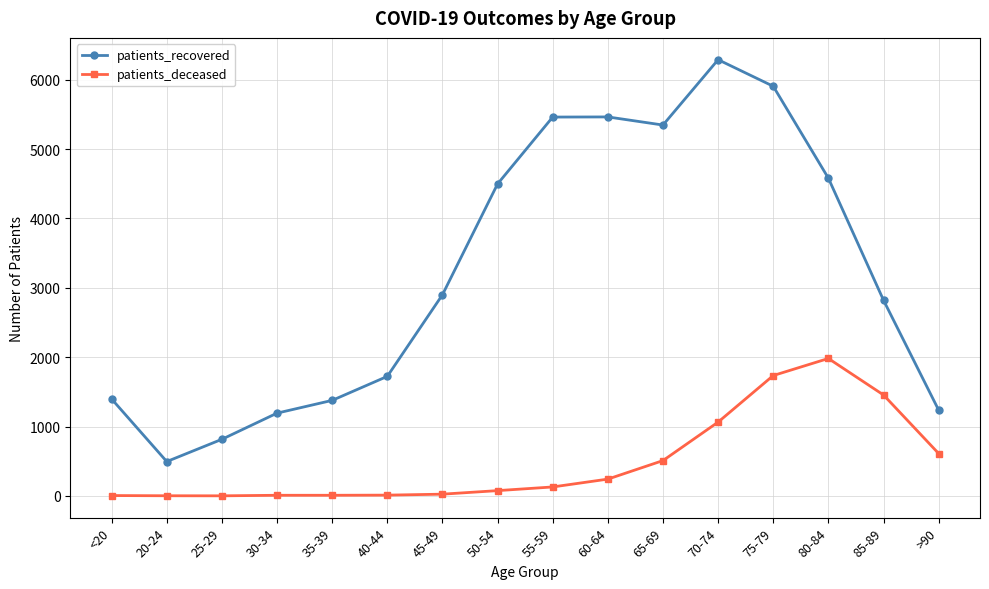

True or false: patients_recovered has more than 2 points higher than both neighbors.

False